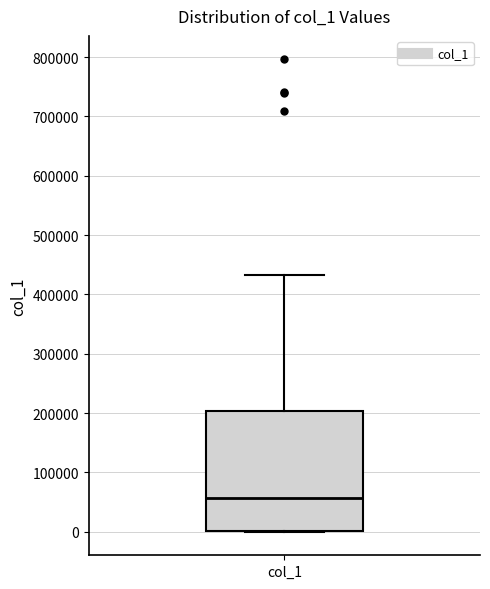

Where is the lower edge of the box for col_1 on the y-axis? The values are not printed on the chart, so give them approximately, as read against the axis.

0